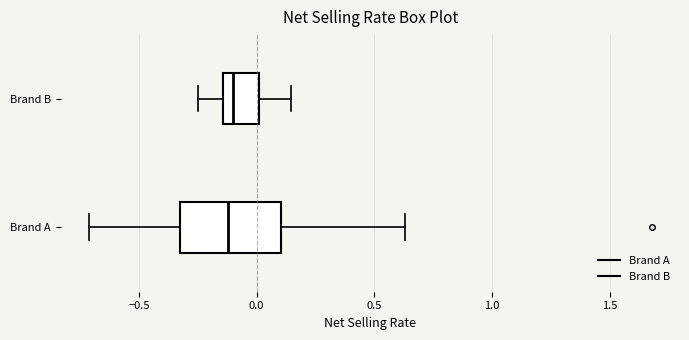

Where does the left whisker of the box for Brand B end on the x-axis? The values are not printed on the chart, so give them approximately, as read against the axis.

-0.25